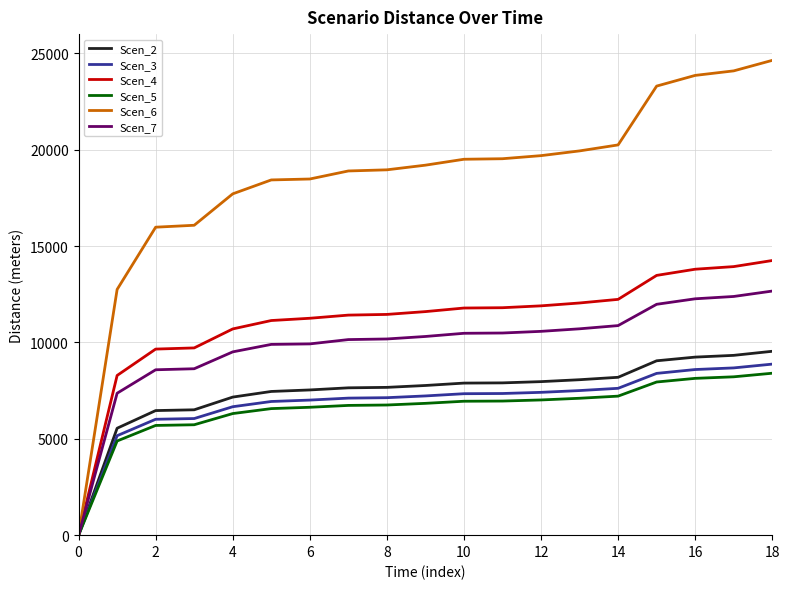

What is the maximum value for Scen_5?

8403.0